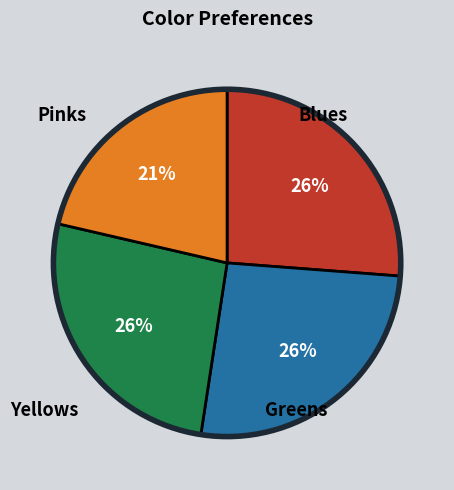

Is there a majority slice in this chart?

No